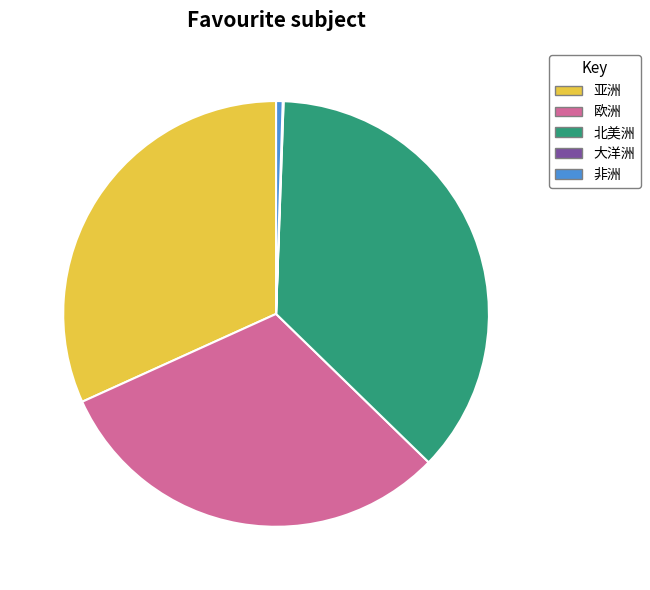

Does any single category account for the majority?

No